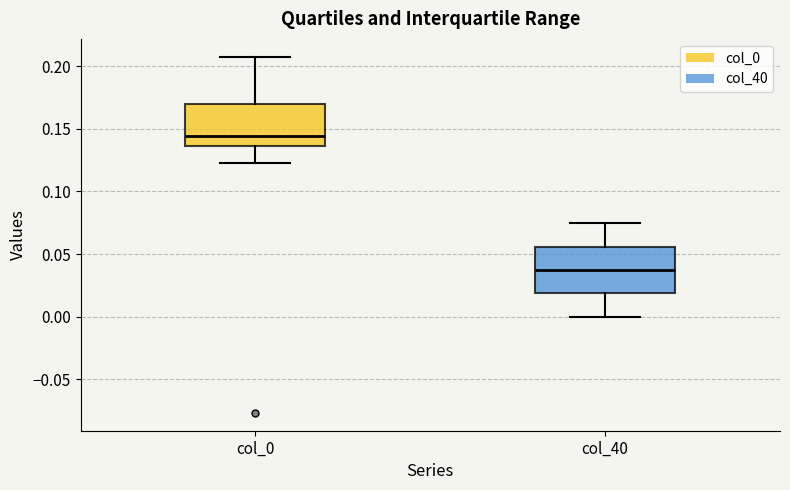

Reading left to right, read every box against the y-axis: the position of its median line, the range the box covers, and the ends of its whiskers. The values are not printed on the chart, so give them approximately, as read against the axis.

col_0: median 0.145, box 0.135 to 0.170, whiskers 0.125 to 0.210
col_40: median 0.035, box 0.020 to 0.055, whiskers 0.000 to 0.075